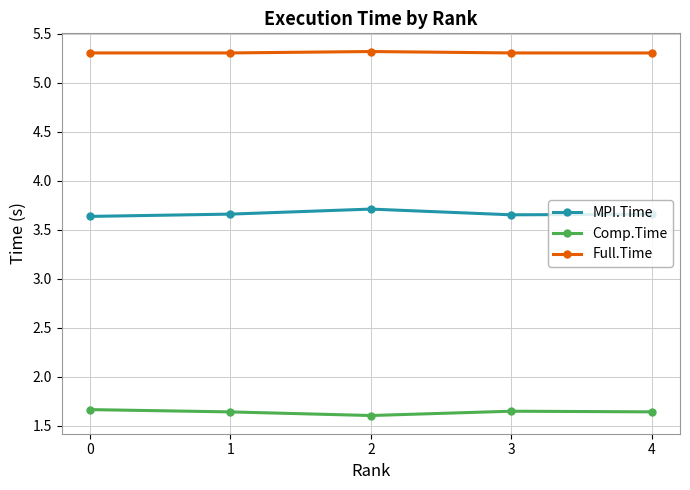

What is the sum of the MPI.Time values at 1 and 4?

7.3